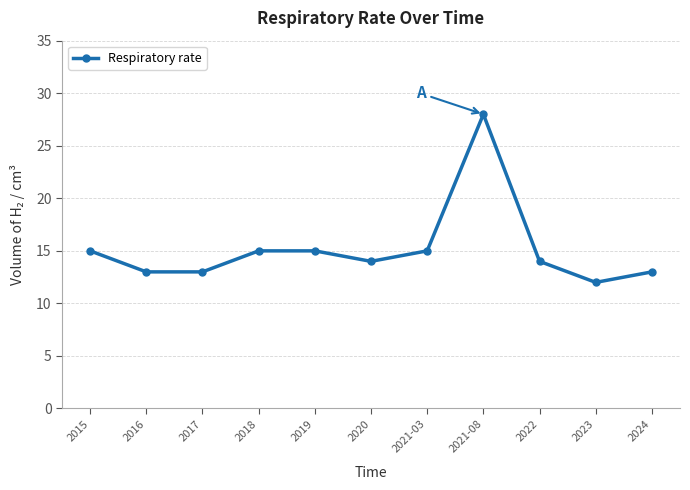

Approximately how many times larger is the value at 2018 compared to 2015?

1.0